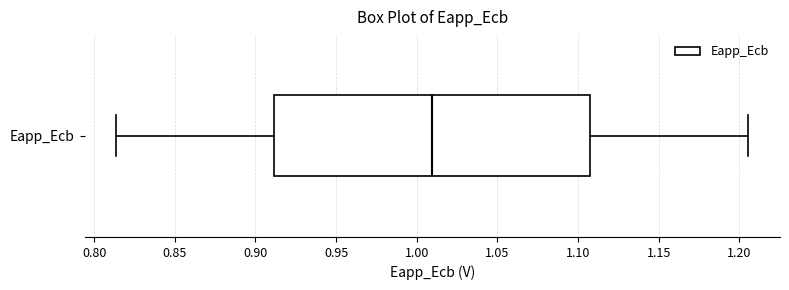

Read this box plot against the x-axis: the position of the median line, the range covered by the box, and the ends of both whiskers. The values are not printed on the chart, so give them approximately, as read against the axis.

median 1.010, box 0.910 to 1.110, whiskers 0.815 to 1.205